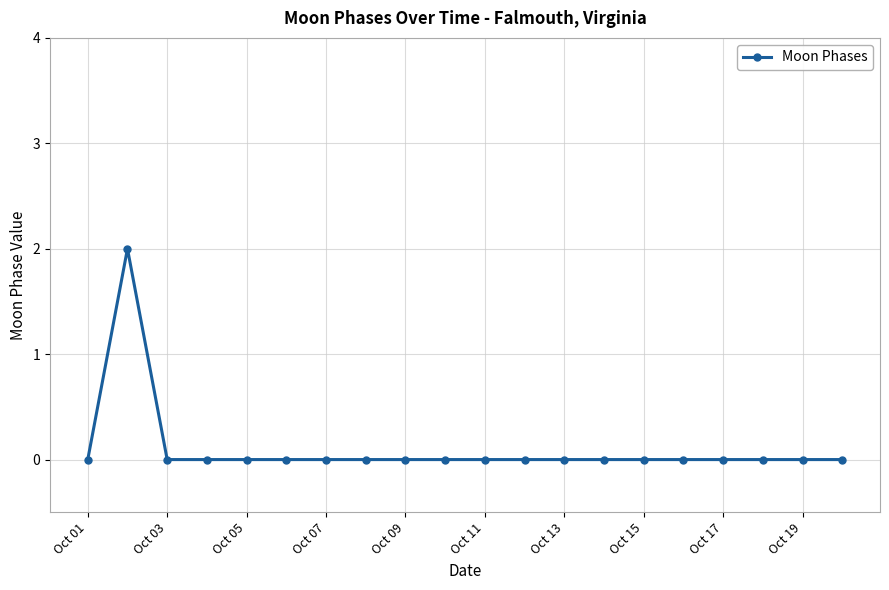

Reading left to right, what are all the values shown in this chart?

0	2	0	0	0	0	0	0	0	0	0	0	0	0	0	0	0	0	0	0